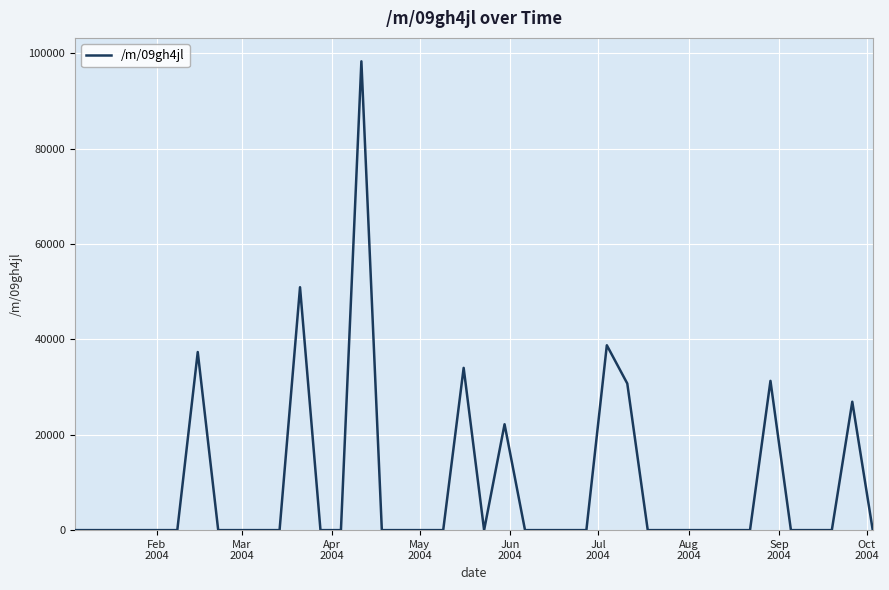

How many series are shown in this chart?

1